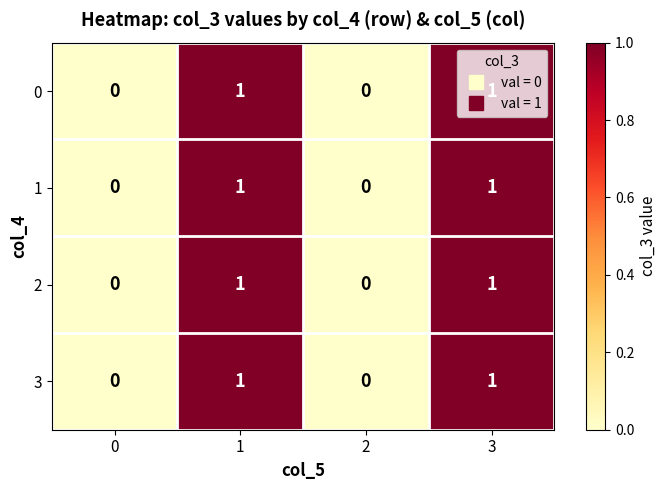

The 2 series shows 2 at 1. True or false?

False